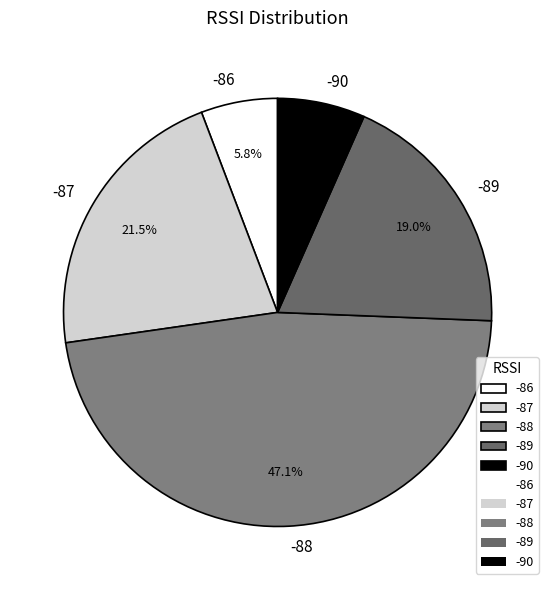

Rank the categories by value from highest to lowest.

-88, -87, -89, -90, -86